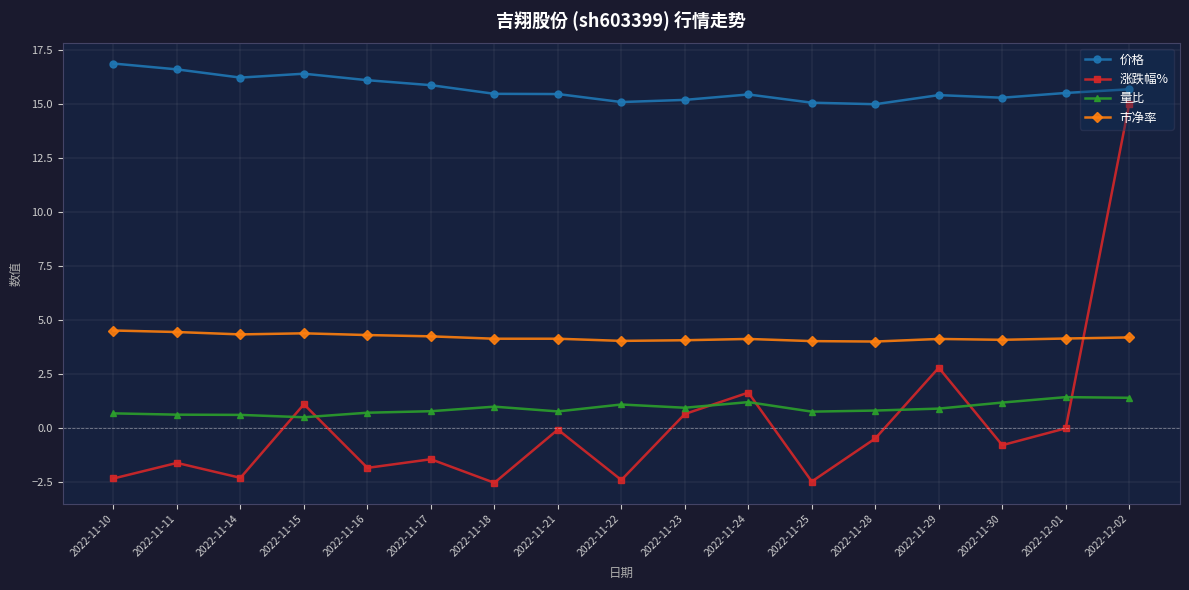

Rank the series at 2022-11-18 from highest to lowest value.

价格, 市净率, 量比, 涨跌幅%